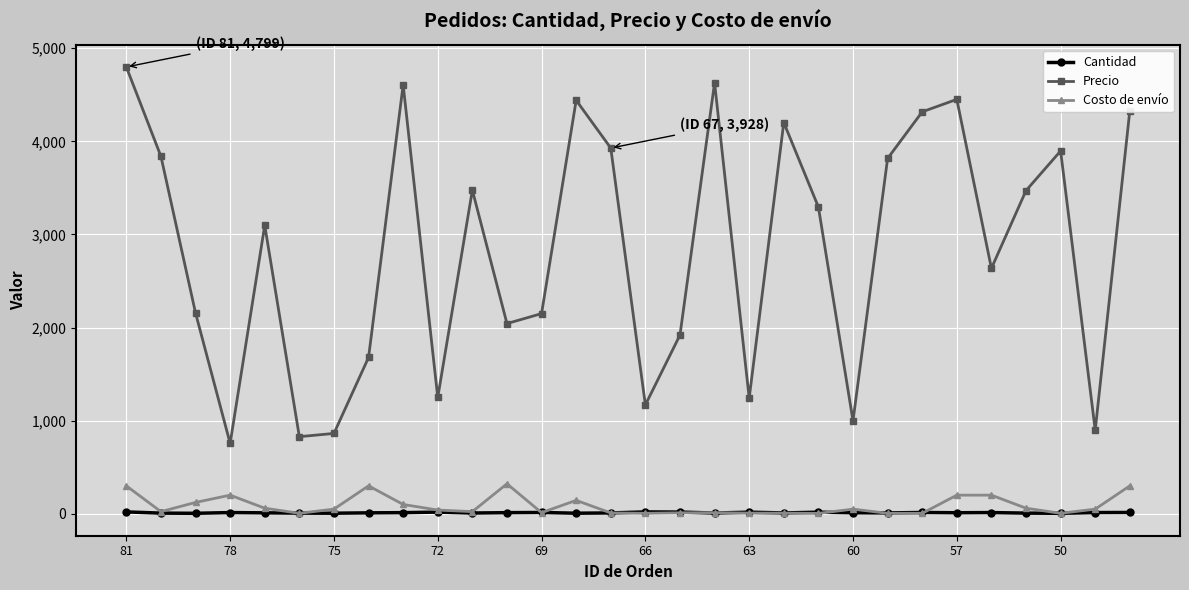

What are all the series names shown in the legend?

Cantidad, Precio, Costo de envío